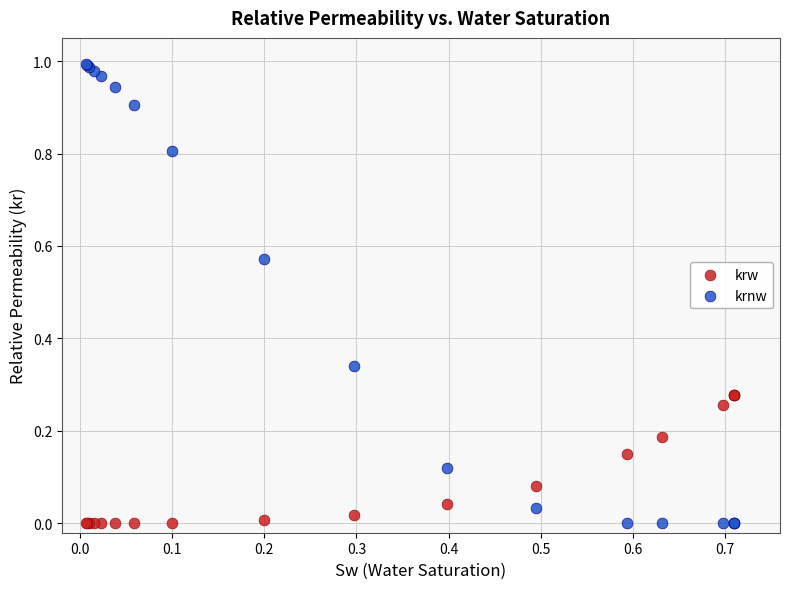

Which series contains the highest Y value?

krnw